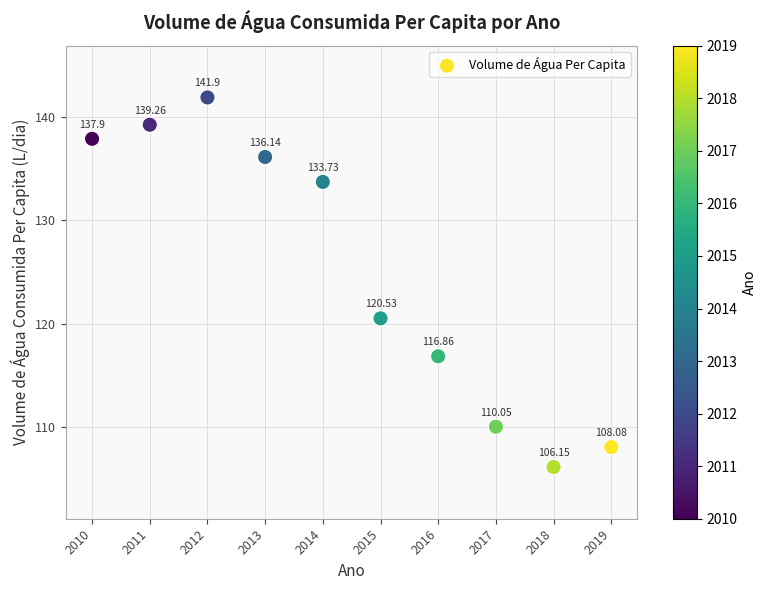

What is the average X value?

2014.5